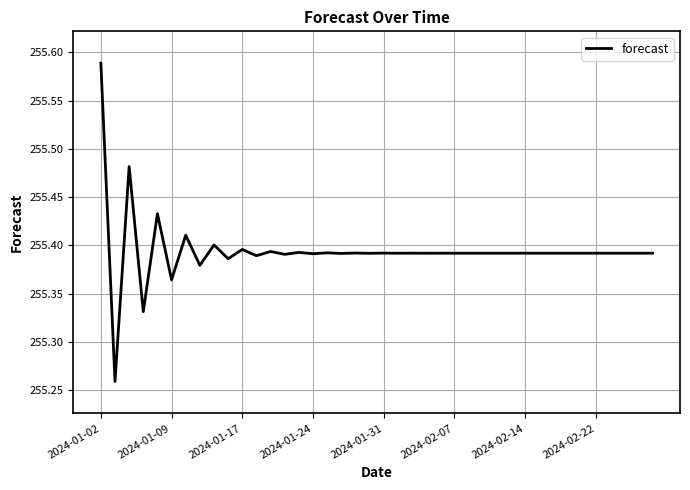

True or false: the data has more than 2 interior local peaks.

True